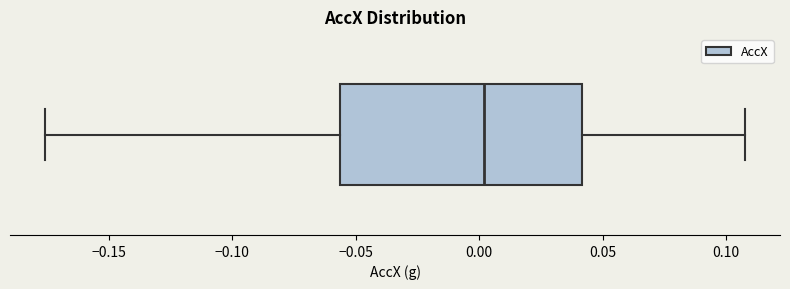

Transcribe this box plot: give where the median line is, the range the box spans, and where the two whiskers end, as read against the x-axis. The values are not printed on the chart, so give them approximately, as read against the axis.

median 0.000, box -0.055 to 0.040, whiskers -0.175 to 0.110